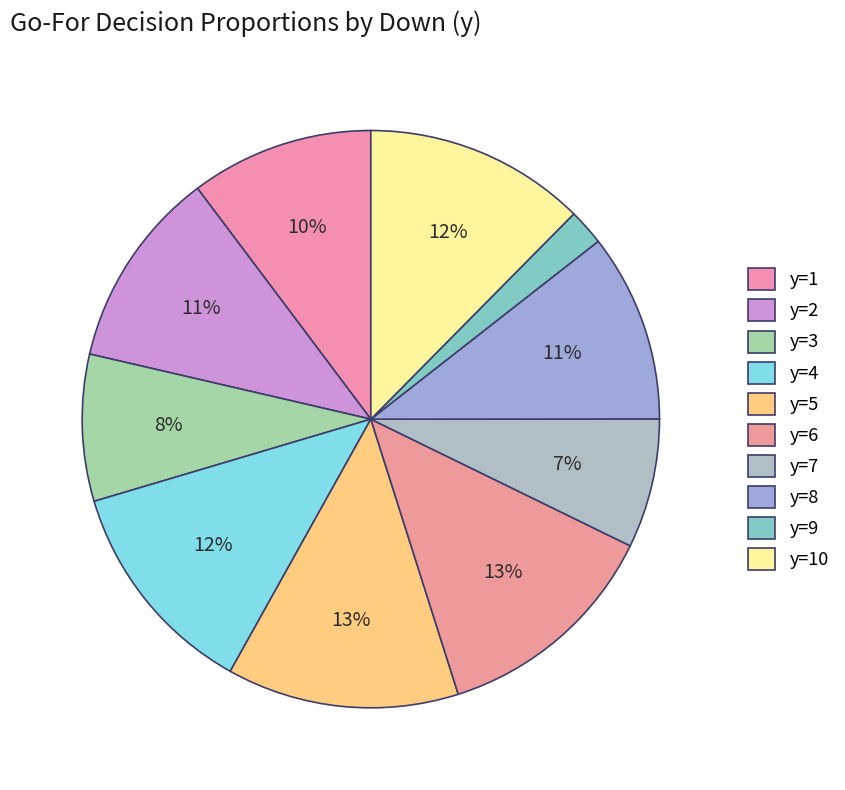

What percentage is the y=10 slice, to the nearest percent?

12%